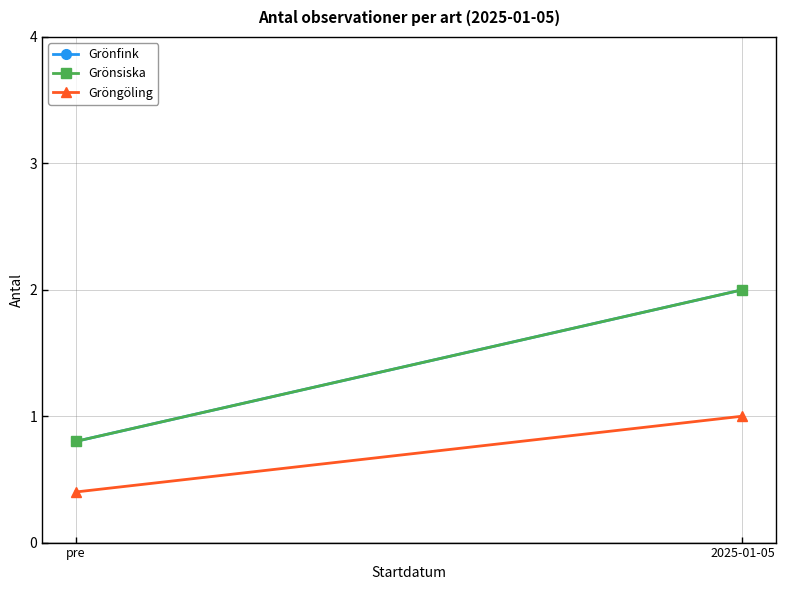

The Gröngöling series shows 1.0 at 2025-01-05. True or false?

True